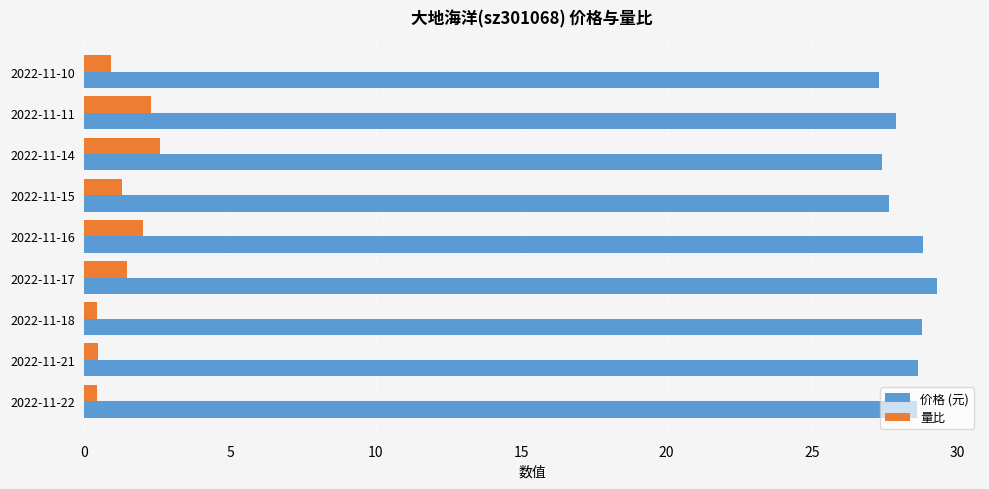

Between 2022-11-17 and 2022-11-10, which series saw the biggest shift?

价格 (元)